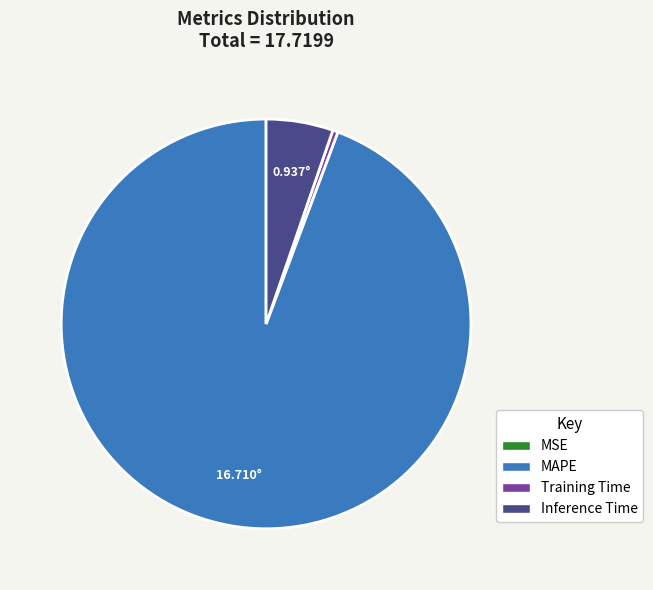

Which category has the biggest portion of the pie?

MAPE